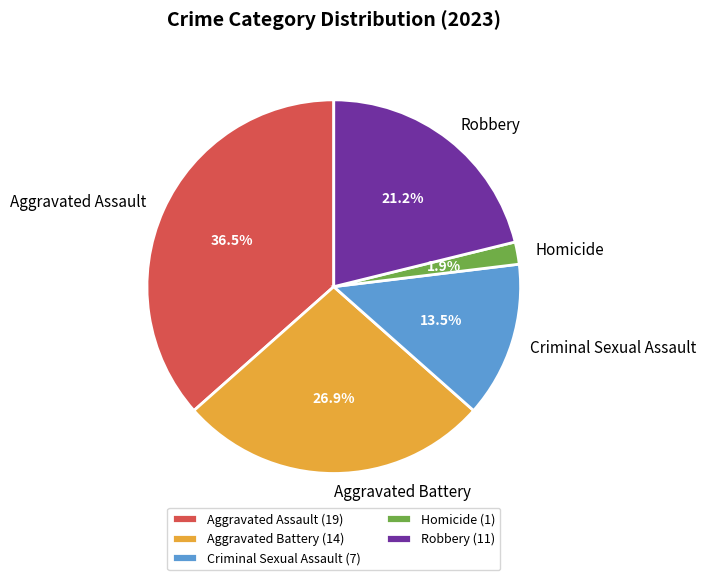

What is the smallest slice in the pie chart?

Homicide